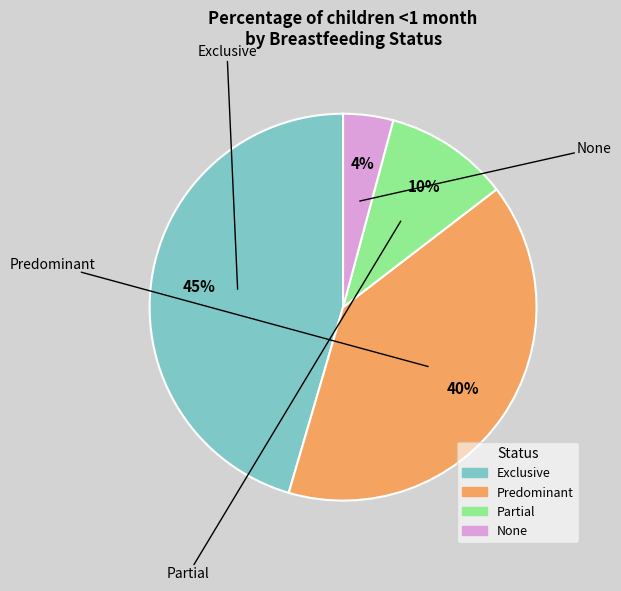

Between Predominant and Exclusive, which is larger?

Exclusive